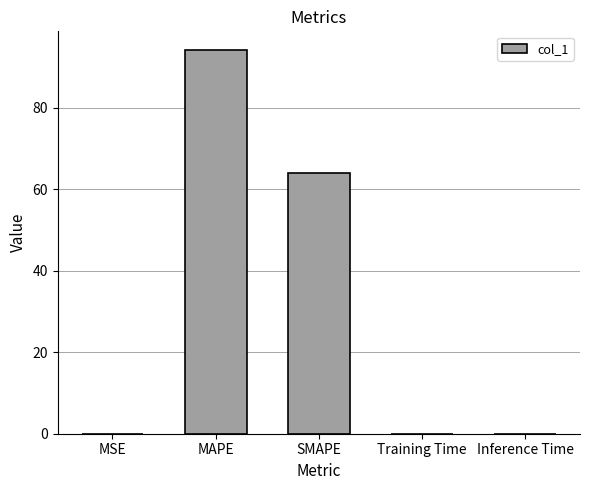

Is it true that the value at Training Time is 0.0?

True